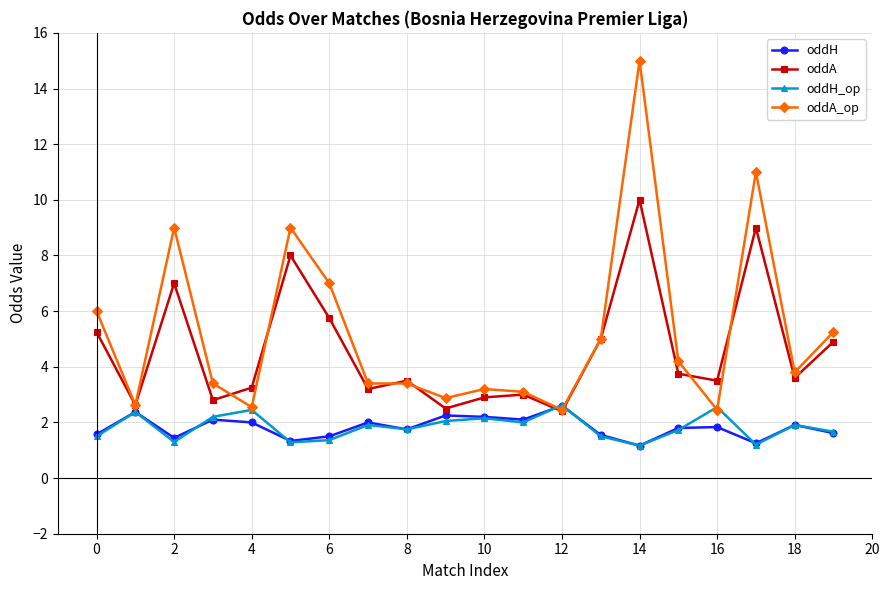

What is the greatest value displayed?

15.0